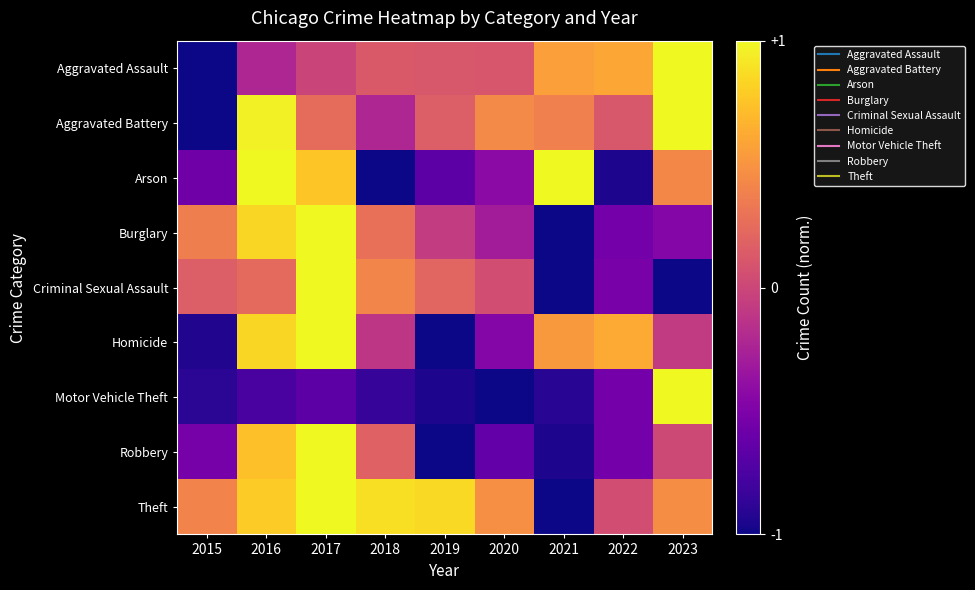

What is the total value across all series at 2020?

-1.8